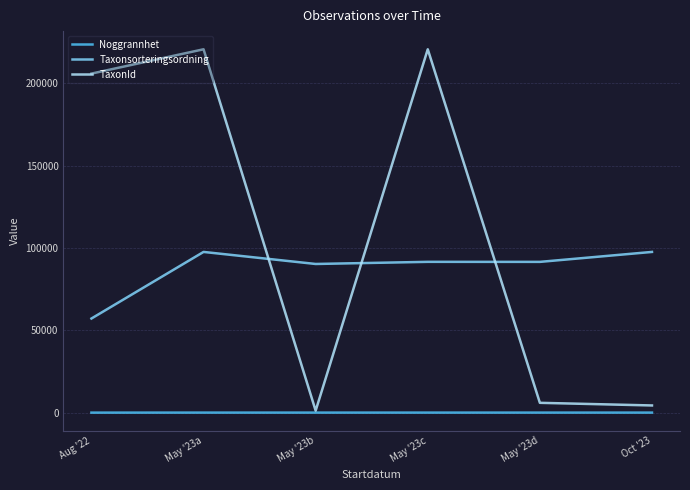

List the series in order of their overall mean, lowest first.

Noggrannhet, Taxonsorteringsordning, TaxonId